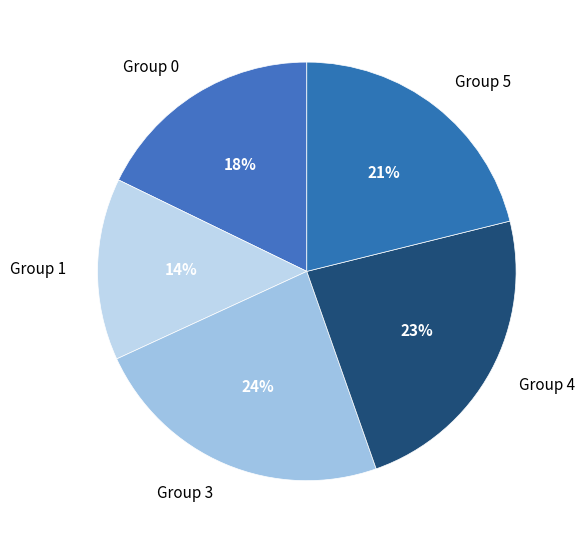

Is there a majority slice in this chart?

No